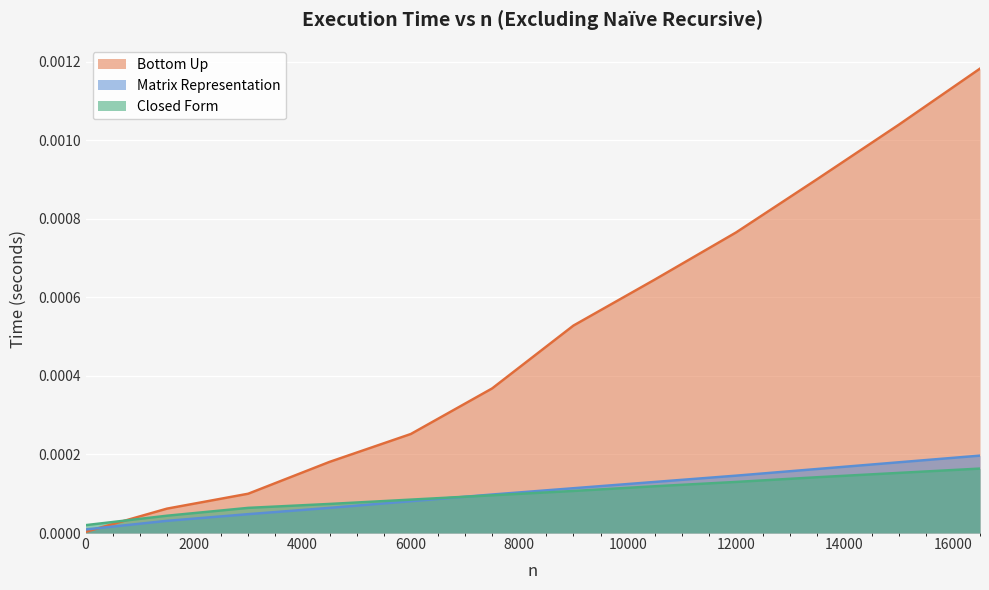

Is it true that Matrix Representation equals 0.0 at 1500?

False